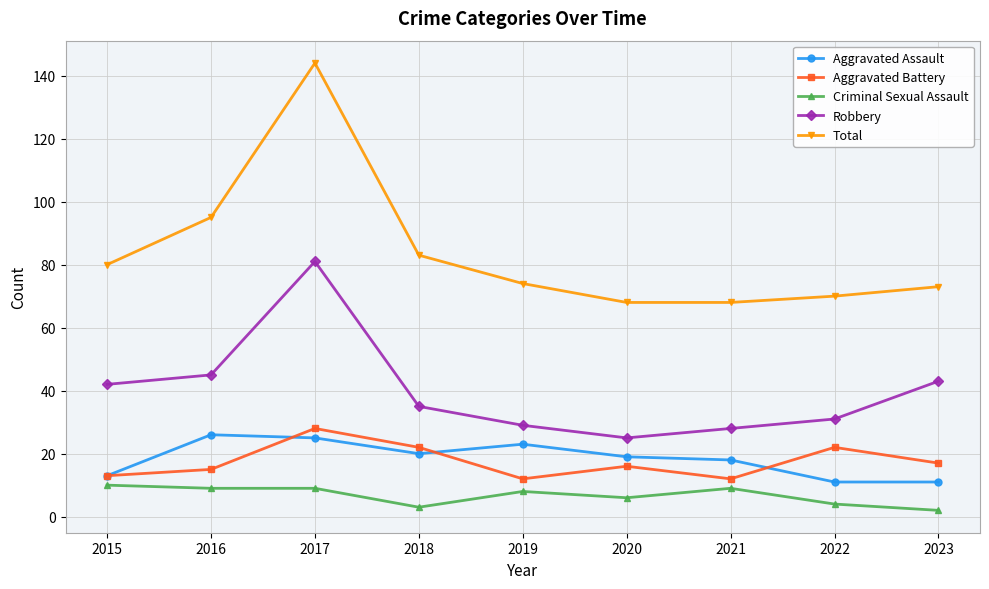

True or false: Criminal Sexual Assault and Aggravated Battery intersect in this chart.

False